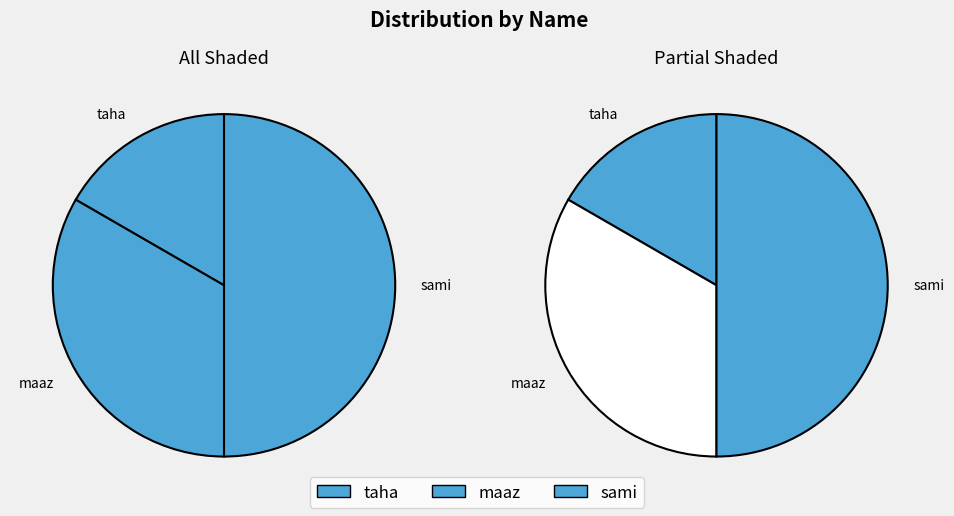

Does any single category account for the majority?

No